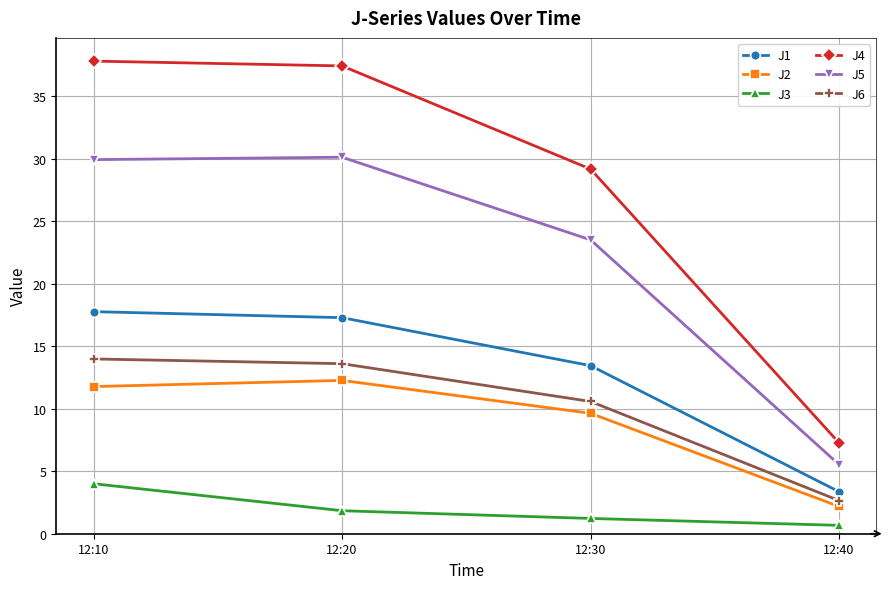

What is the value of the J3 point at the 1st from the left?

4.0